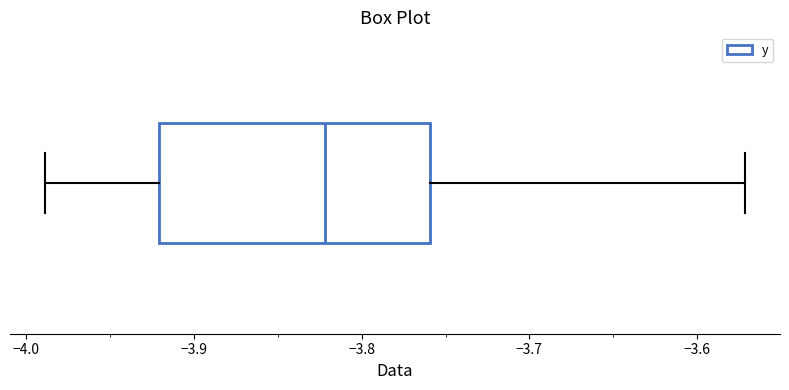

Read this box plot against the x-axis: the position of the median line, the range covered by the box, and the ends of both whiskers. The values are not printed on the chart, so give them approximately, as read against the axis.

median -3.82, box -3.92 to -3.76, whiskers -3.99 to -3.57